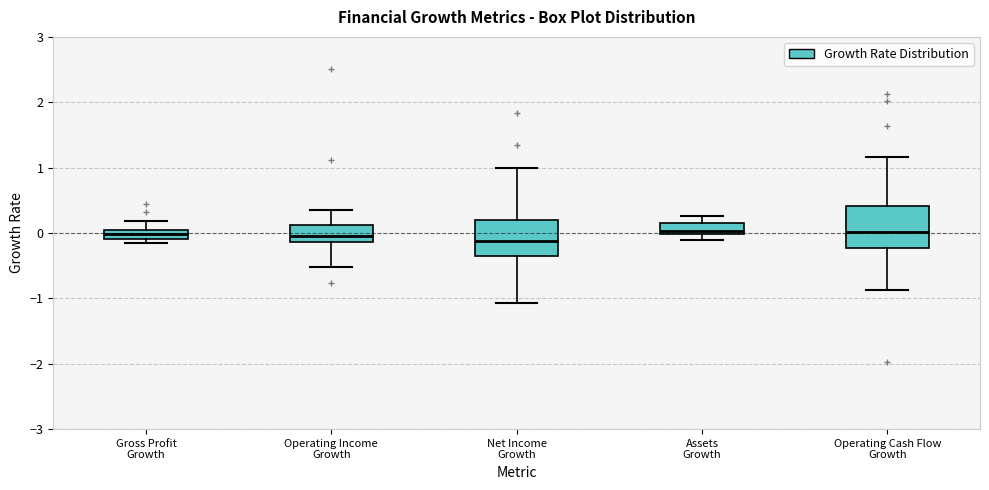

Where does the upper whisker of the box for Net Income Growth end on the y-axis? The values are not printed on the chart, so give them approximately, as read against the axis.

1.0